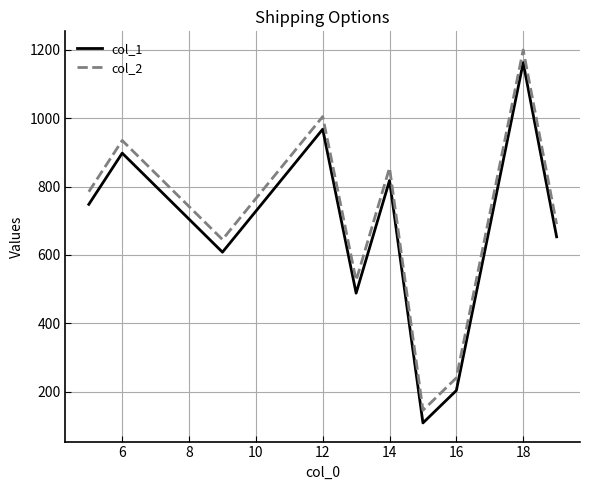

What is the maximum value shown in the chart?

1200